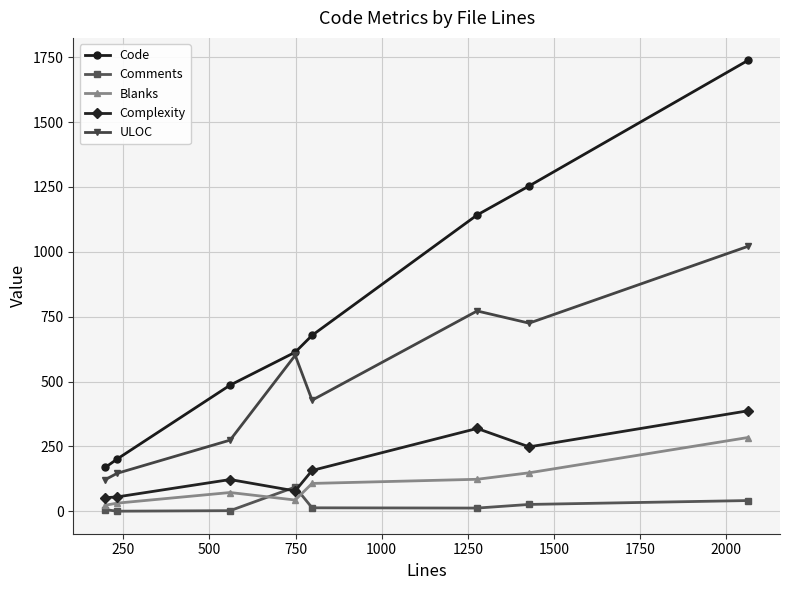

What is the average value of the Blanks series?

104